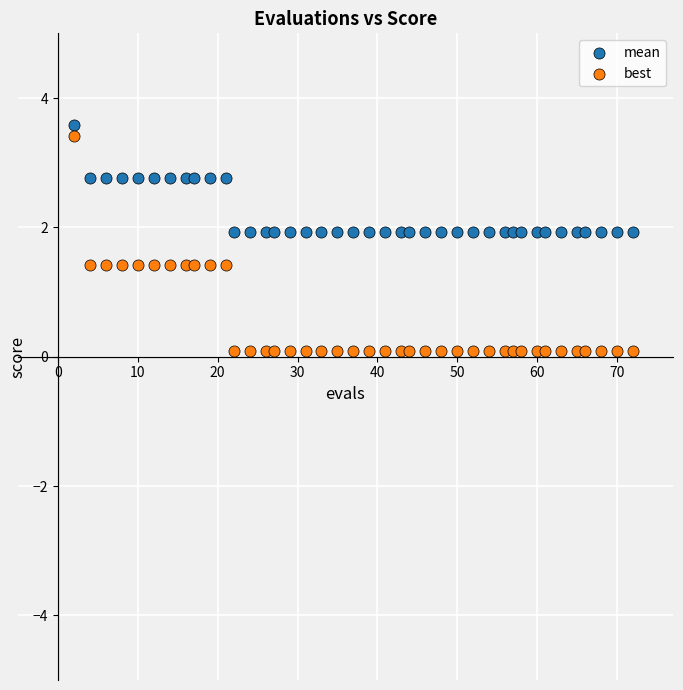

Across all data points, what is the range of Y values (max minus min)?

3.5